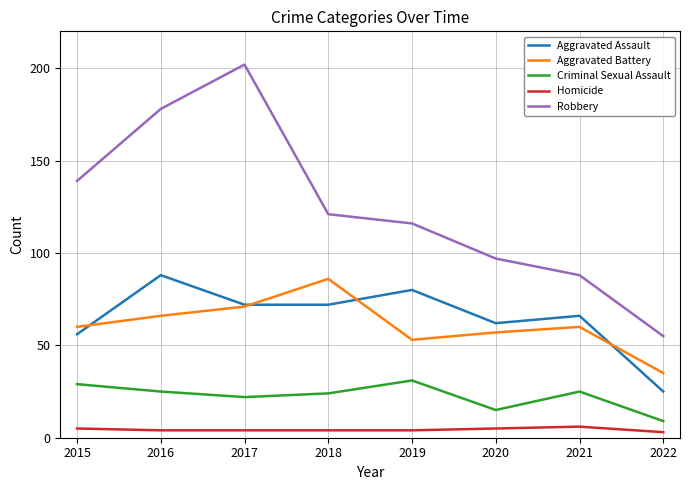

Rank the series at 2018 from highest to lowest value.

Robbery, Aggravated Battery, Aggravated Assault, Criminal Sexual Assault, Homicide